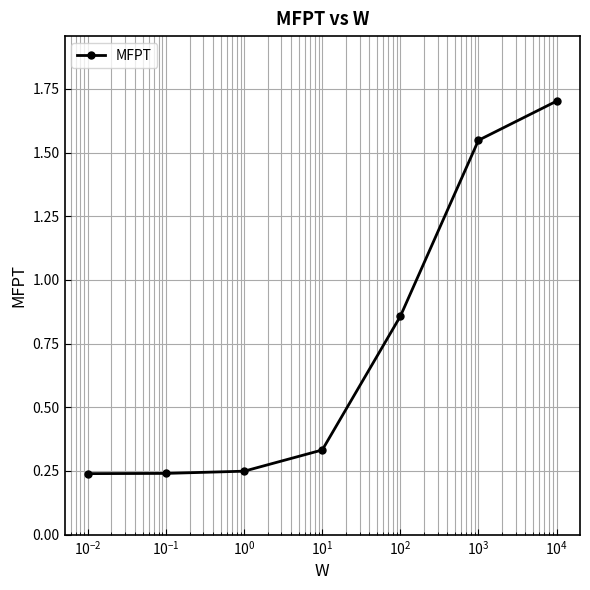

True or false: the data has more than 1 interior local peaks.

False